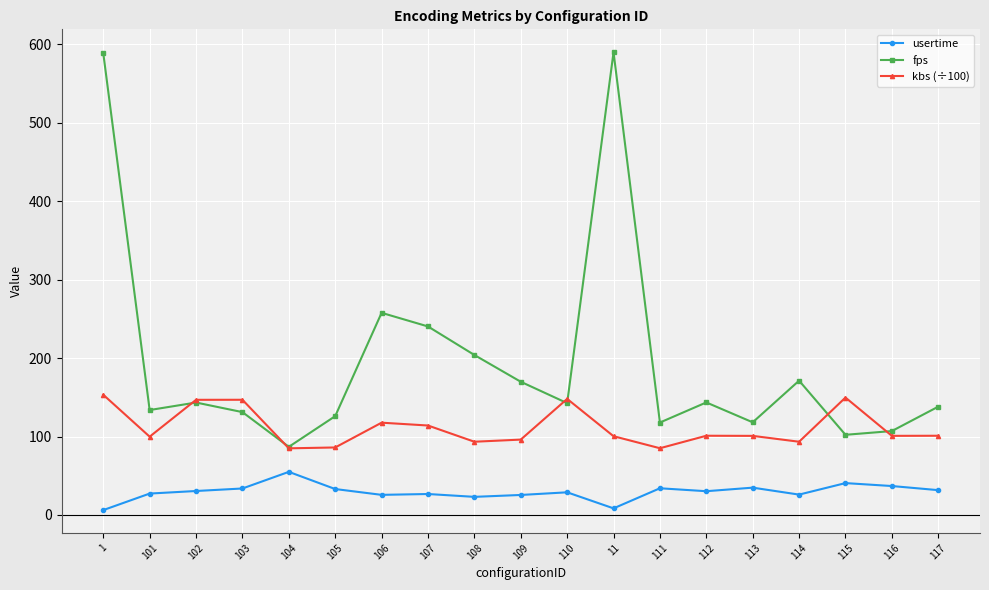

Is the value of usertime at 115 greater than the value of kbs (÷100) at 101?

No